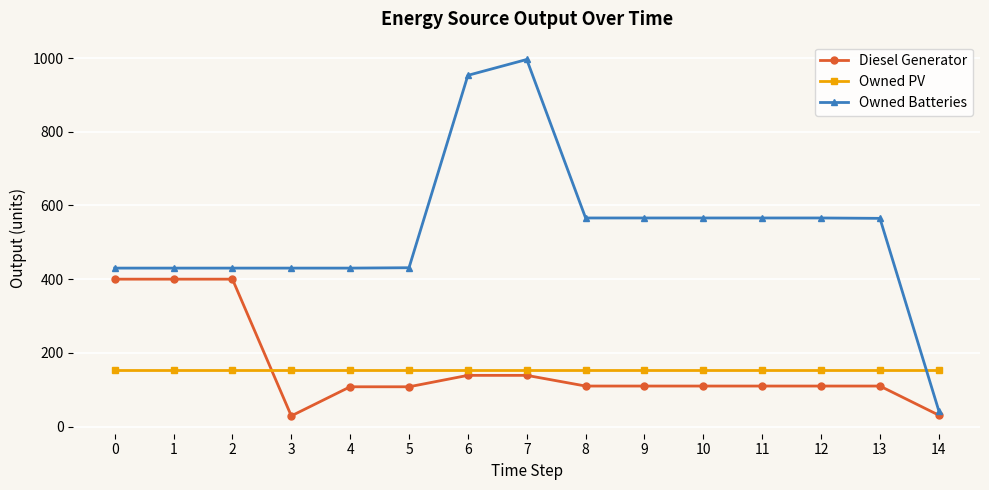

After their last crossing, which series has the higher values: Owned Batteries or Owned PV?

Owned PV